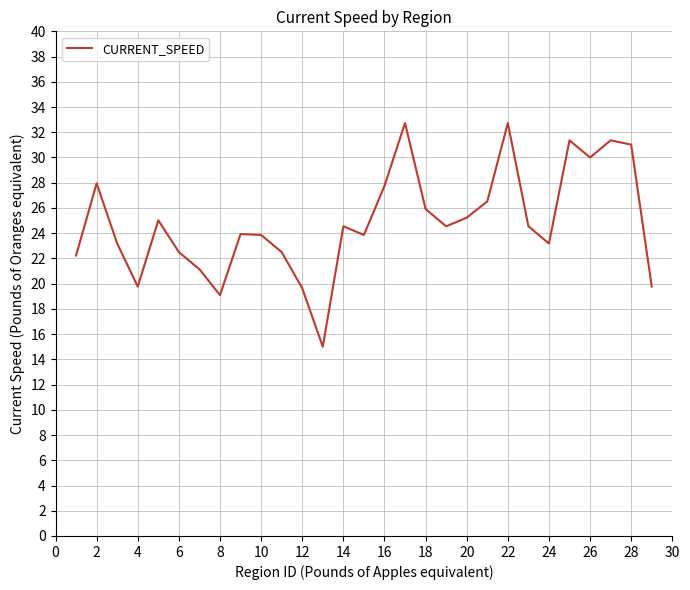

What is the difference between the maximum and minimum values?

17.7